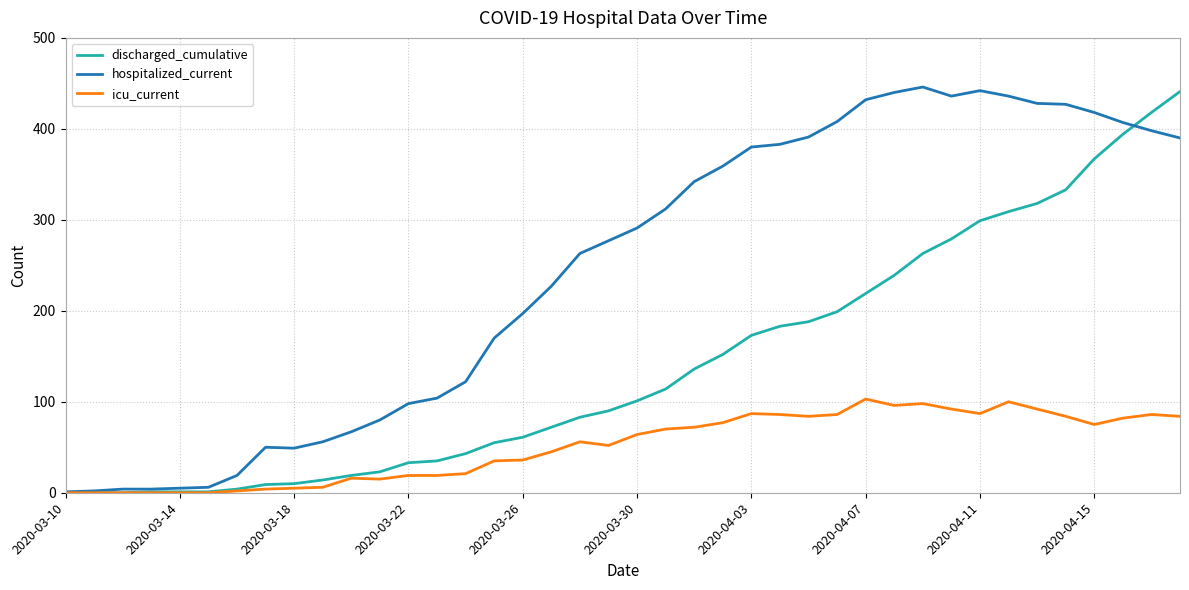

Which series has the largest total across all categories?

hospitalized_current